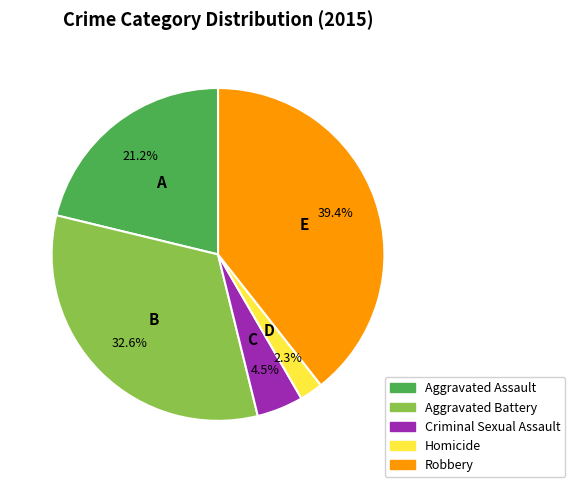

What percentage is the Robbery slice, to the nearest percent?

39%